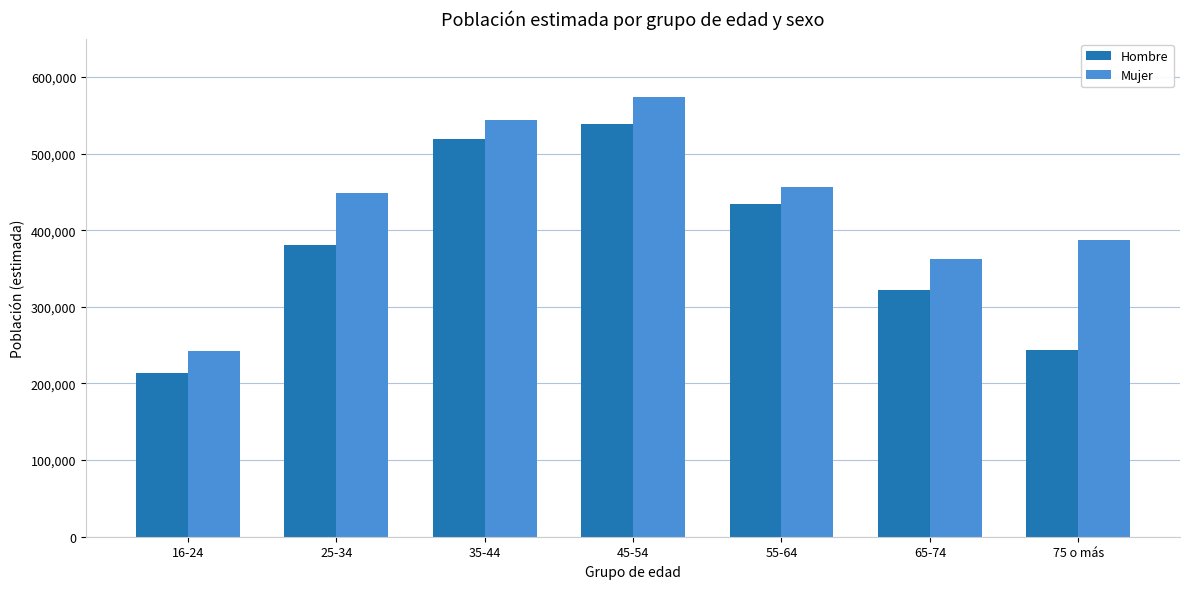

The Hombre series shows 412755 at 75 o más. True or false?

False